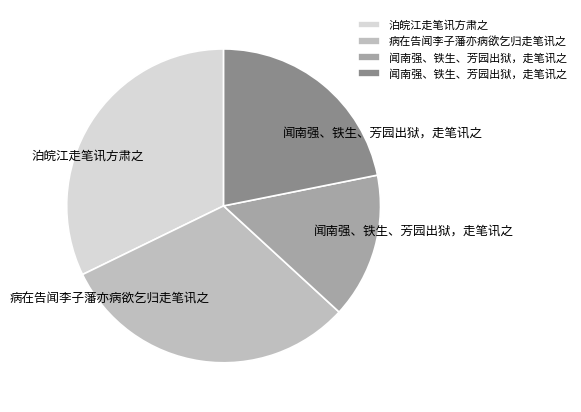

Is there any slice that represents more than half of the pie?

No